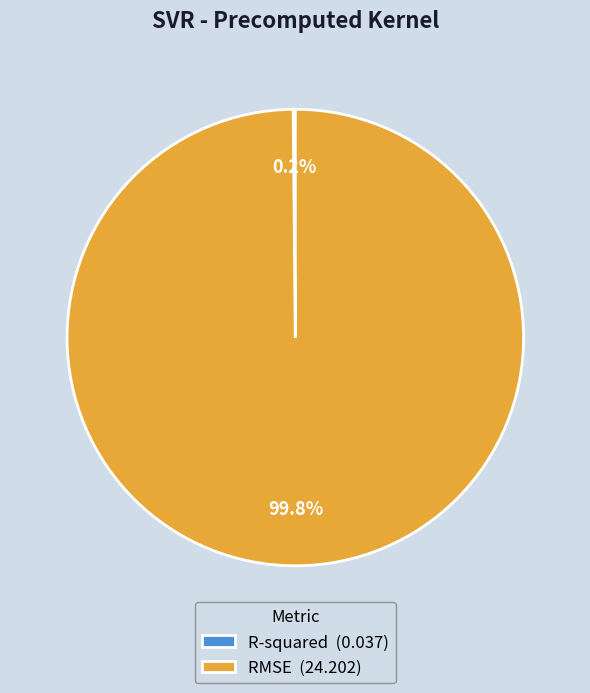

Is RMSE (24.202) the majority of the pie?

Yes